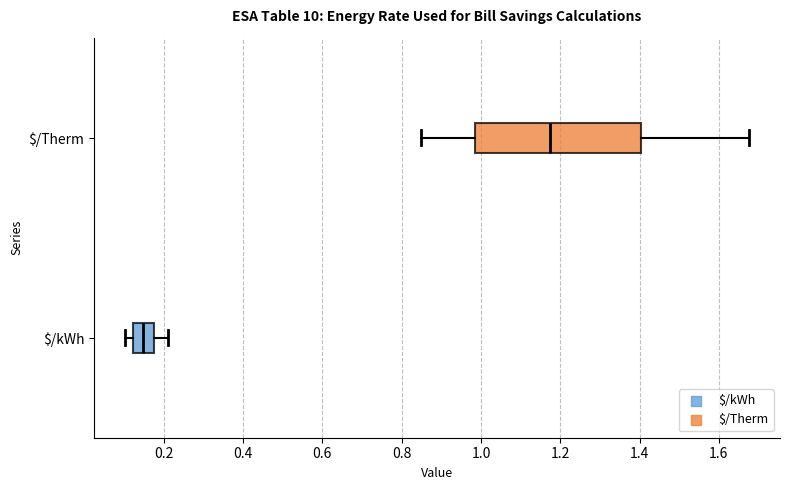

Reading bottom to top, transcribe this box plot: for each box, give where its median line is, the range the box spans, and where its two whiskers end, as read against the x-axis. The values are not printed on the chart, so give them approximately, as read against the axis.

$/kWh: median 0.14, box 0.12 to 0.18, whiskers 0.10 to 0.20
$/Therm: median 1.18, box 0.98 to 1.40, whiskers 0.84 to 1.68